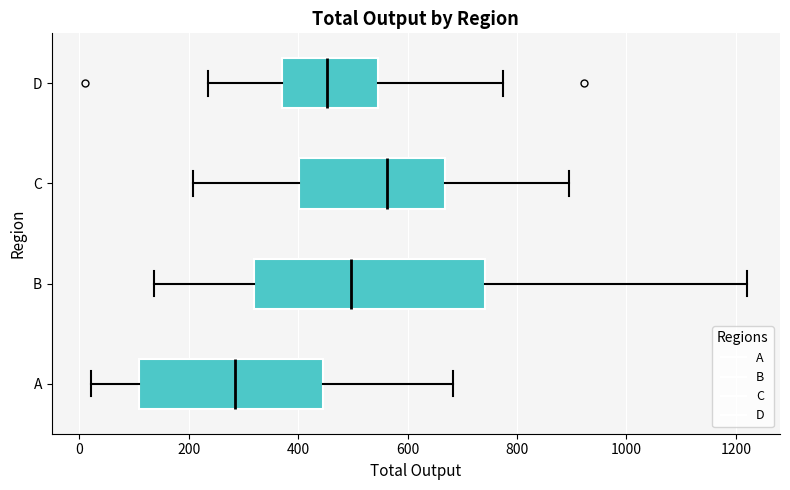

Where is the right edge of the box for B on the x-axis? The values are not printed on the chart, so give them approximately, as read against the axis.

740